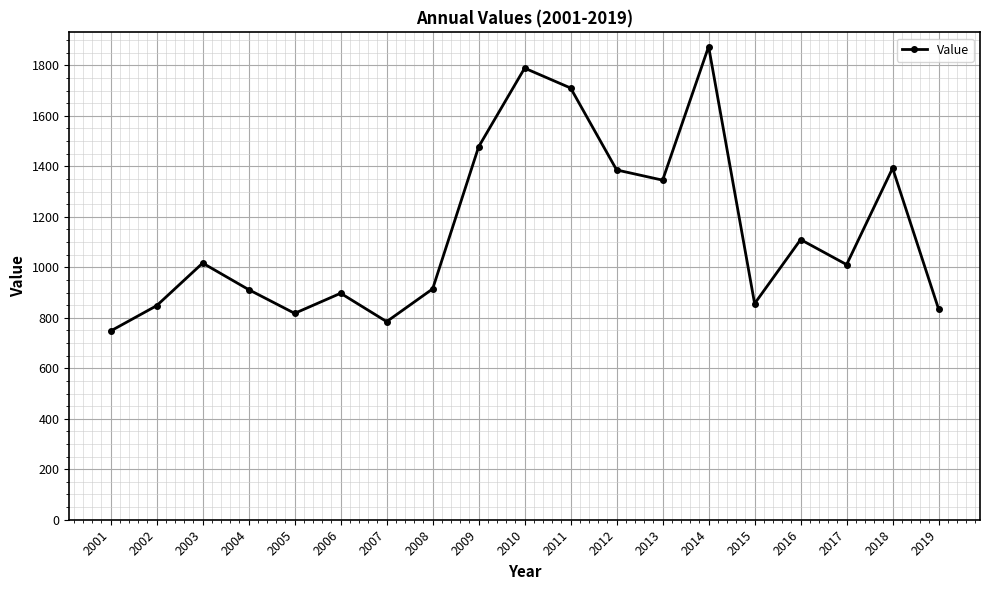

What is the value of the 18th point from the left?

1392.7